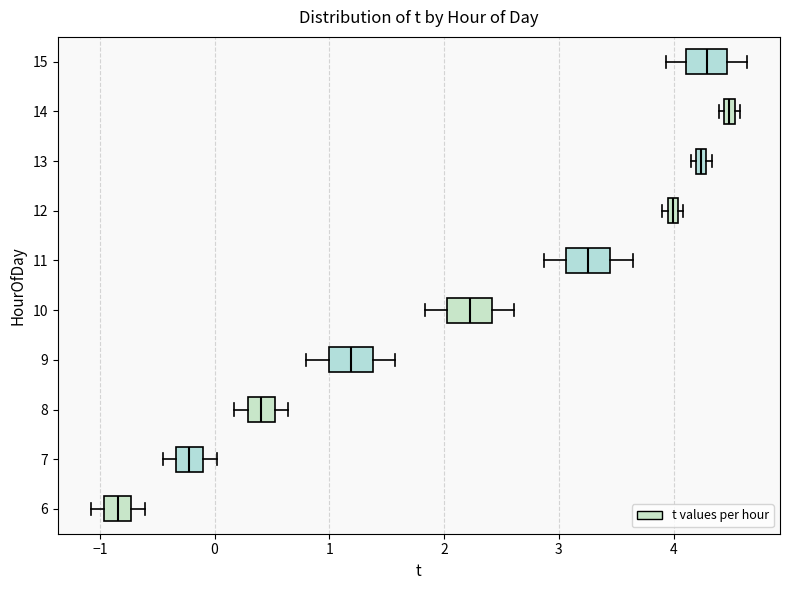

Which box has the furthest to the left median line?

6